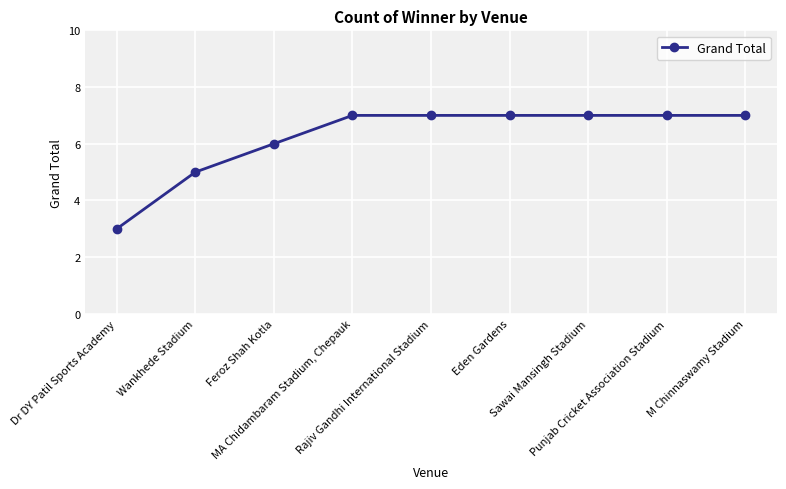

What is the difference between the second highest and second lowest values?

2